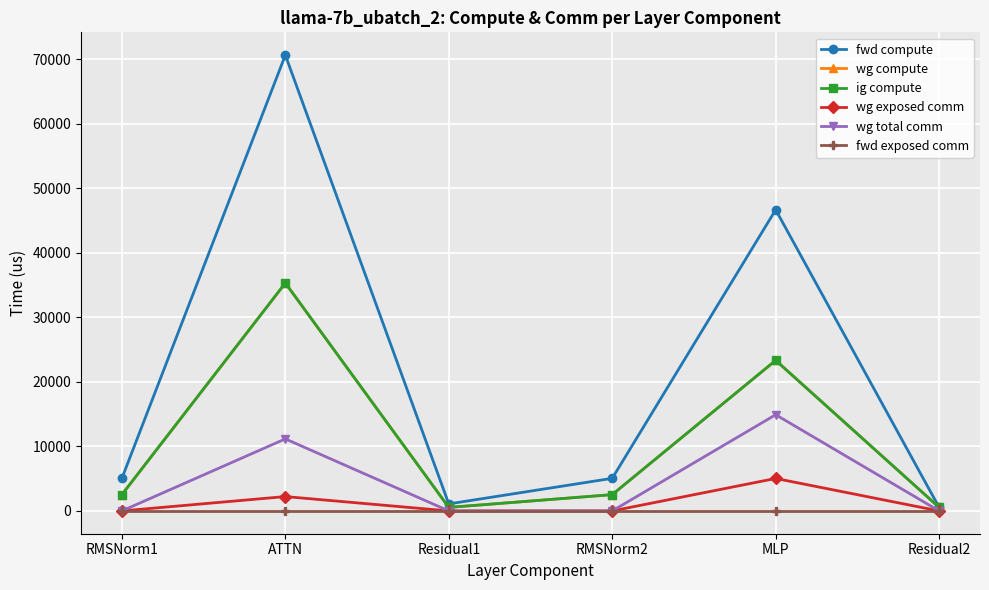

Does the chart have visible grid lines?

Yes